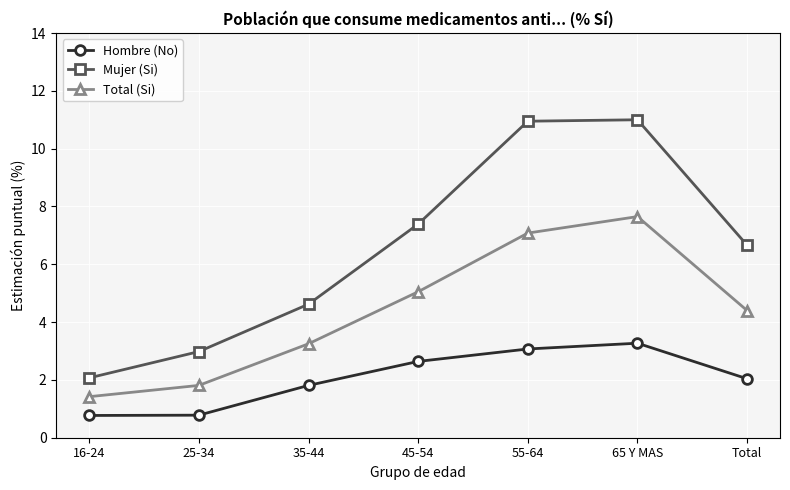

At which category is the sum across all series the highest?

65 Y MAS